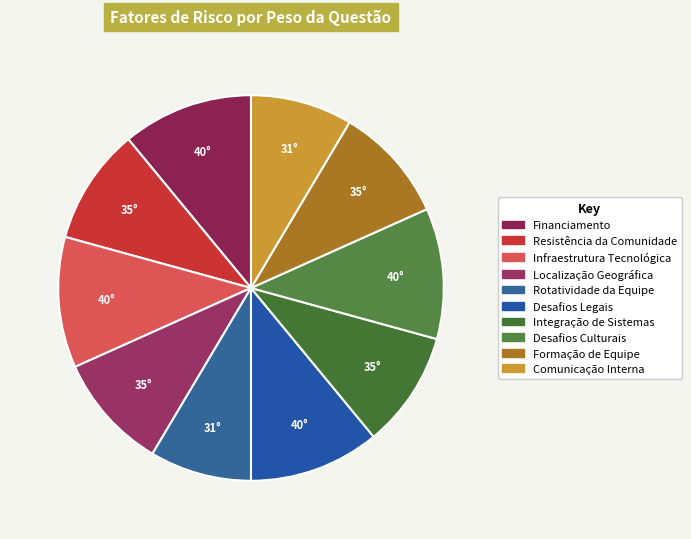

The Resistência da Comunidade slice represents 16% of the pie. True or false?

False